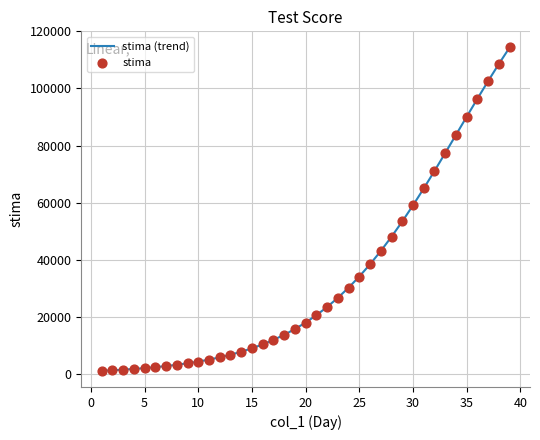

What is the difference between the maximum and minimum values?

113186.3